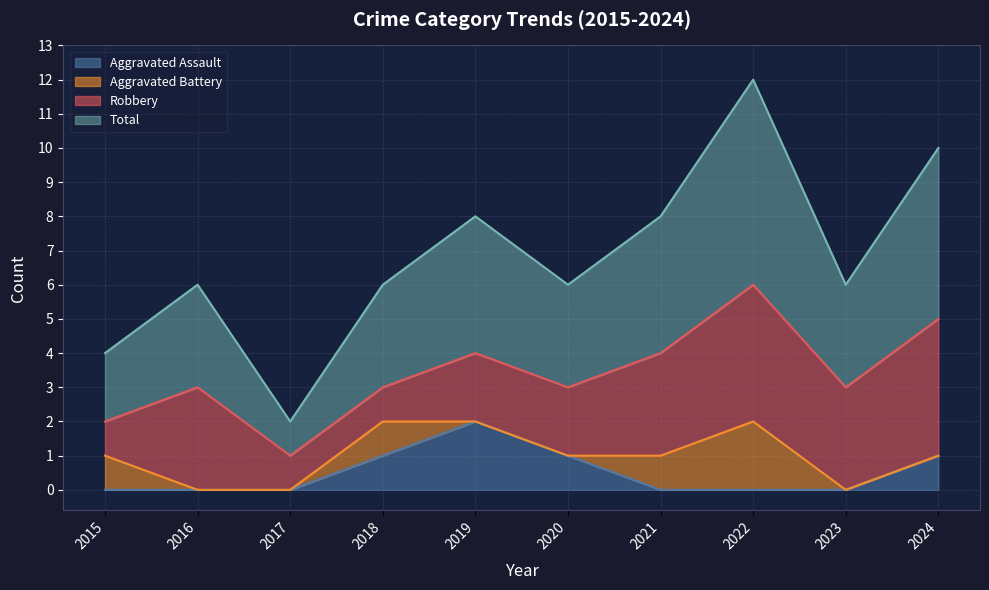

The value of Aggravated Assault at 2019 is 3. True or false?

False